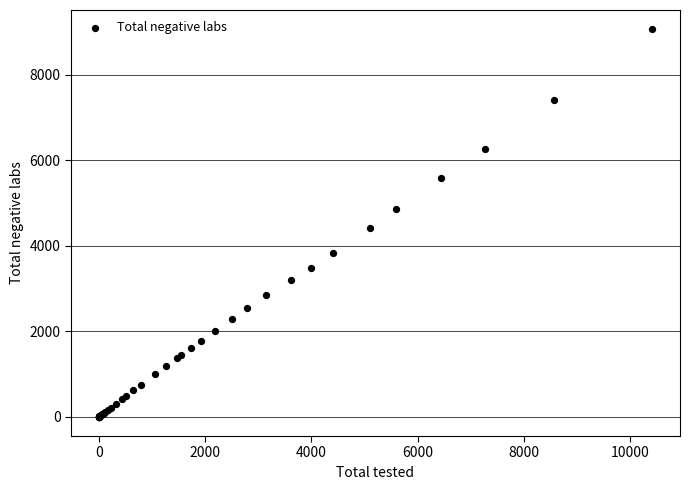

What Y value in the scatter plot is closest to 4532?

4412